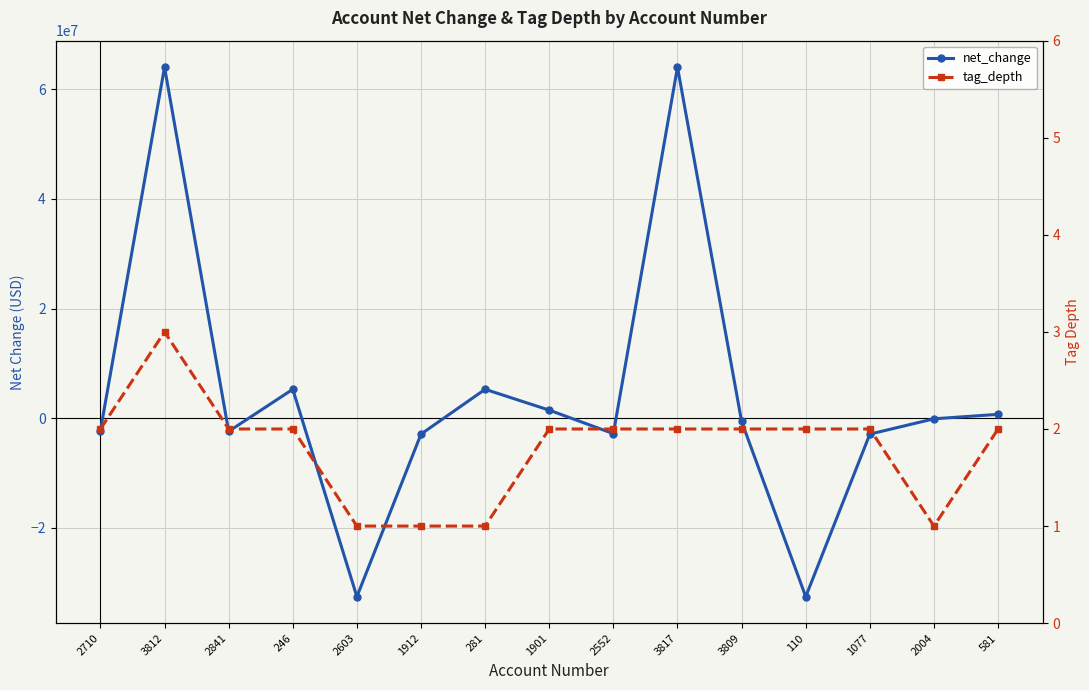

Where is tag_depth nearest to the value 2?

2710